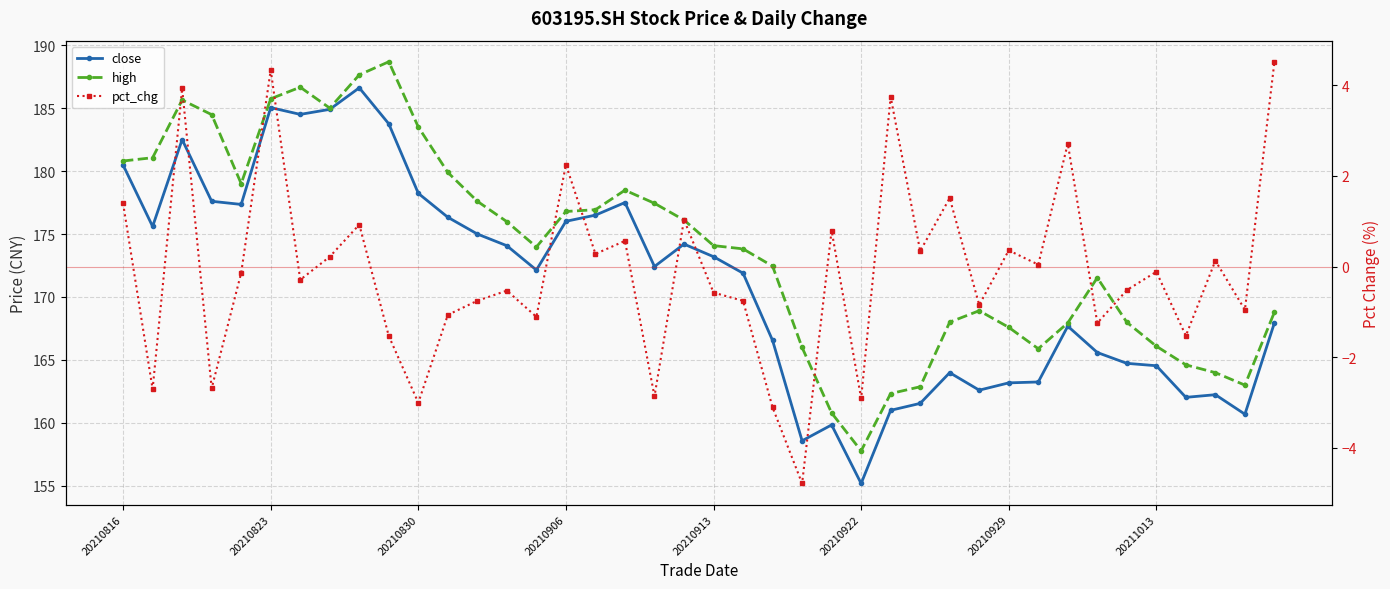

At how many categories does at least one series exceed 75?

40